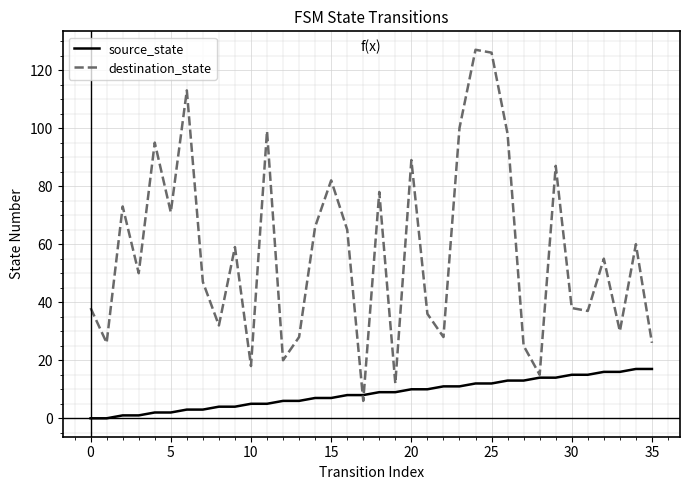

Rank the series by their maximum value, from highest to lowest.

destination_state, source_state